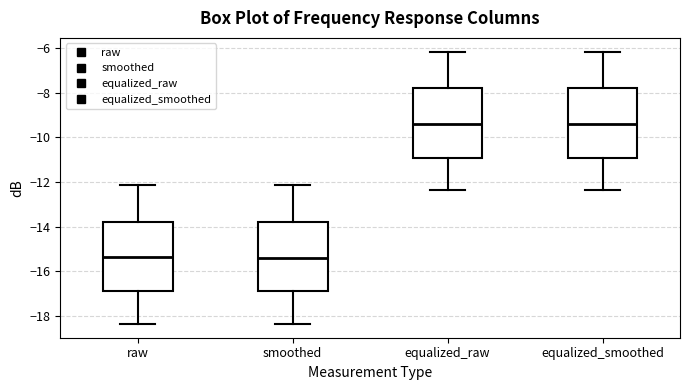

Reading left to right, transcribe this box plot: for each box, give where its median line is, the range the box spans, and where its two whiskers end, as read against the y-axis. The values are not printed on the chart, so give them approximately, as read against the axis.

raw: median -15.4, box -17.0 to -13.8, whiskers -18.4 to -12.2
smoothed: median -15.4, box -17.0 to -13.8, whiskers -18.4 to -12.2
equalized_raw: median -9.4, box -11.0 to -7.8, whiskers -12.4 to -6.2
equalized_smoothed: median -9.4, box -11.0 to -7.8, whiskers -12.4 to -6.2